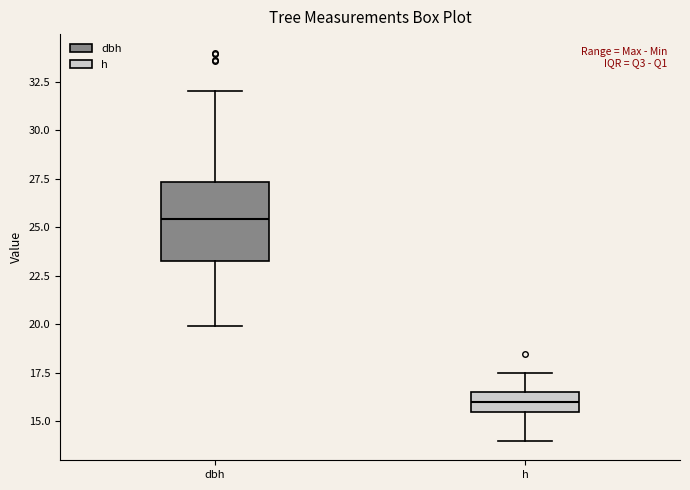

Where is the lower edge of the box for h on the y-axis? The values are not printed on the chart, so give them approximately, as read against the axis.

15.5